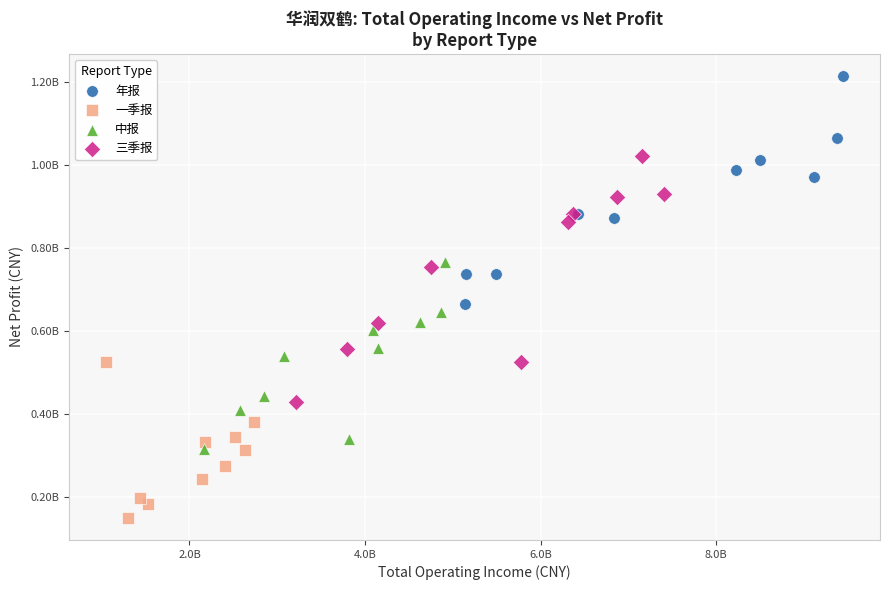

Which series has the widest spread of Y values?

三季报